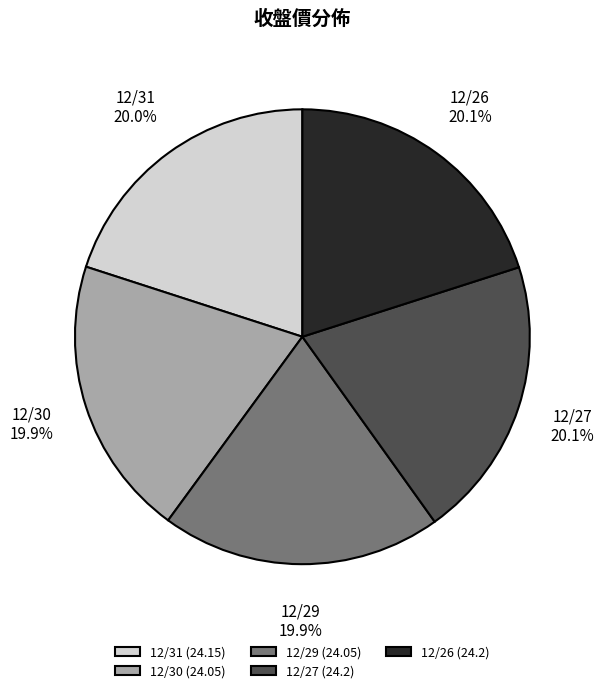

True or false: 12/26 accounts for 20% of the total.

True